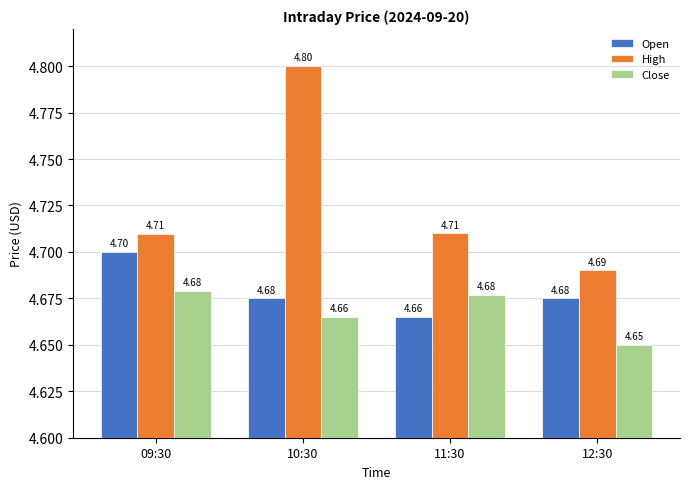

At which label is Close closest to 4?

12:30